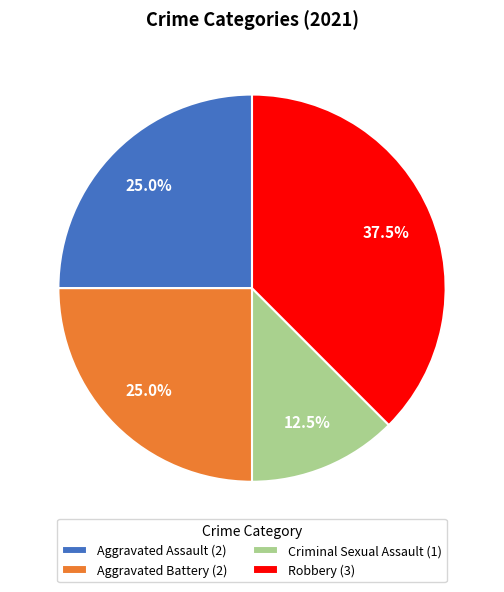

What is the ratio of the value at Aggravated Battery (2) to the value at Aggravated Assault (2)?

1.0